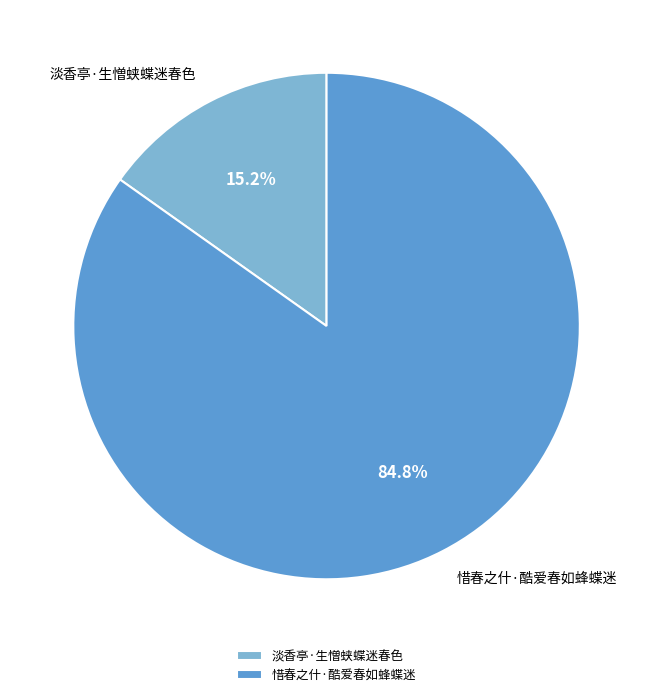

Between 惜春之什·酷爱春如蜂蝶迷 and 淡香亭·生憎蛱蝶迷春色, which is larger?

惜春之什·酷爱春如蜂蝶迷